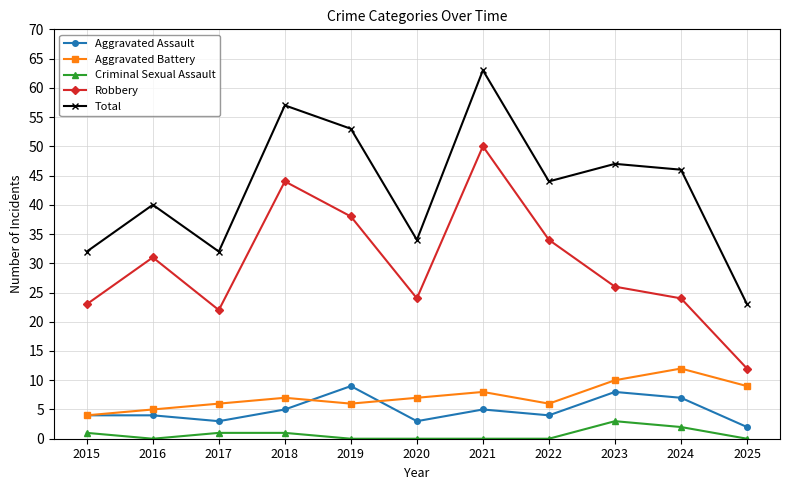

Reading left to right, list all the values displayed in this chart.

Aggravated Assault: 2015=4	2016=4	2017=3	2018=5	2019=9	2020=3	2021=5	2022=4	2023=8	2024=7	2025=2
Aggravated Battery: 2015=4	2016=5	2017=6	2018=7	2019=6	2020=7	2021=8	2022=6	2023=10	2024=12	2025=9
Criminal Sexual Assault: 2015=1	2016=0	2017=1	2018=1	2019=0	2020=0	2021=0	2022=0	2023=3	2024=2	2025=0
Robbery: 2015=23	2016=31	2017=22	2018=44	2019=38	2020=24	2021=50	2022=34	2023=26	2024=24	2025=12
Total: 2015=32	2016=40	2017=32	2018=57	2019=53	2020=34	2021=63	2022=44	2023=47	2024=46	2025=23